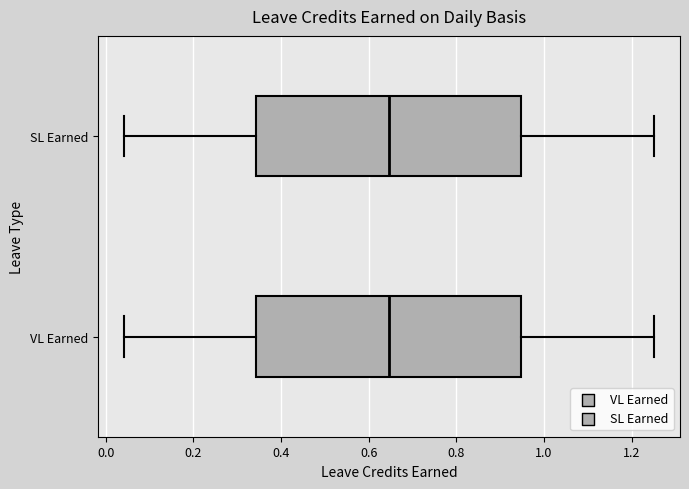

Reading bottom to top, transcribe this box plot: for each box, give where its median line is, the range the box spans, and where its two whiskers end, as read against the x-axis. The values are not printed on the chart, so give them approximately, as read against the axis.

VL Earned: median 0.64, box 0.34 to 0.94, whiskers 0.04 to 1.26
SL Earned: median 0.64, box 0.34 to 0.94, whiskers 0.04 to 1.26